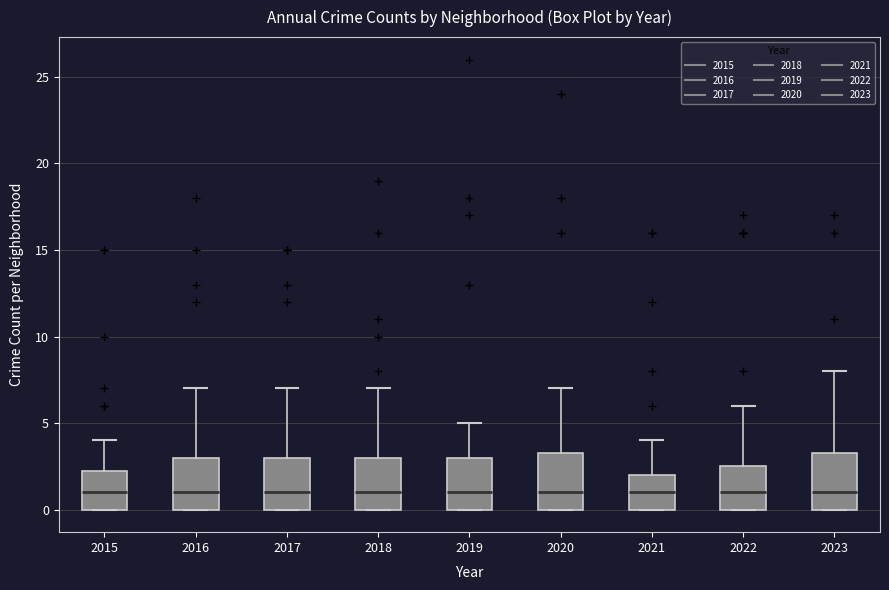

Where does the upper whisker of the box at x = 2015 end on the y-axis? The values are not printed on the chart, so give them approximately, as read against the axis.

4.0